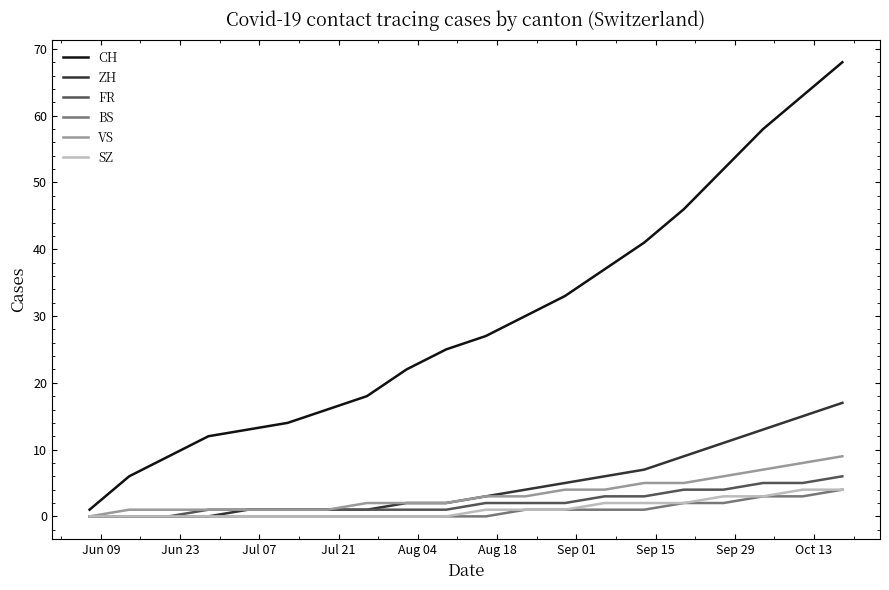

How many positive values does the VS series have?

19